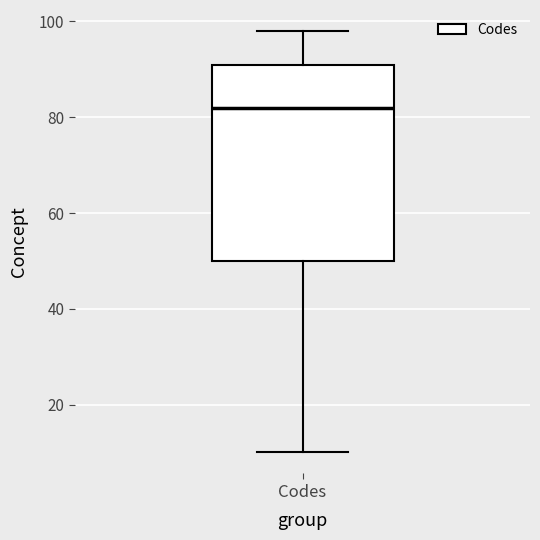

Transcribe this box plot: give where the median line is, the range the box spans, and where the two whiskers end, as read against the y-axis. The values are not printed on the chart, so give them approximately, as read against the axis.

median 82, box 50 to 92, whiskers 10 to 98